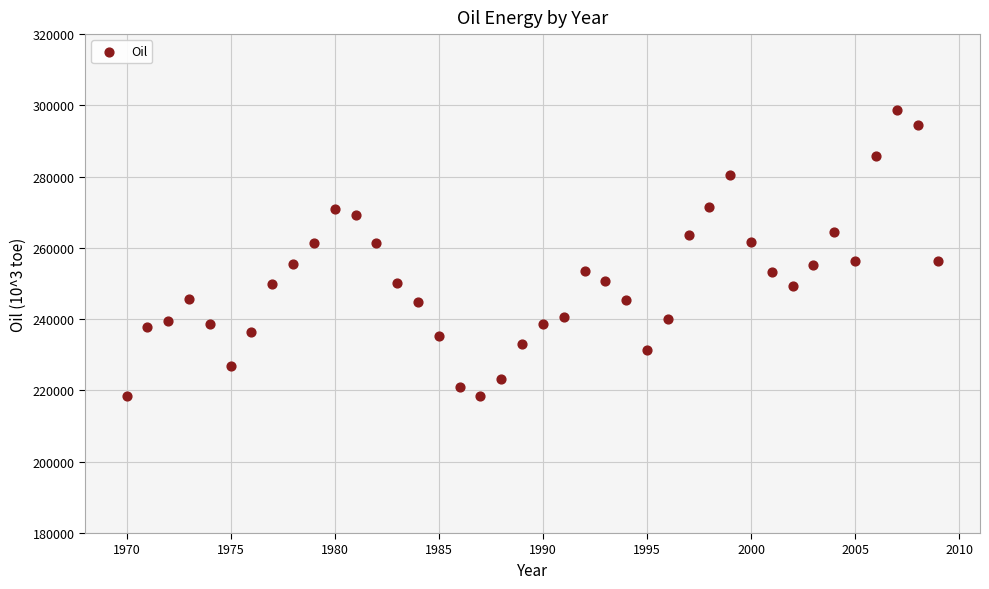

What is the range of X values (max minus min)?

39.0